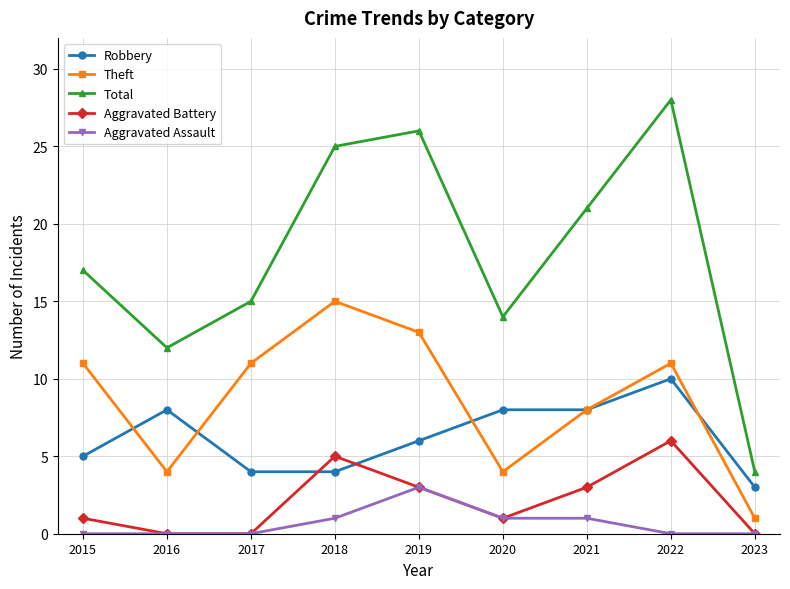

True or false: Aggravated Assault has more than 2 interior local peaks.

False